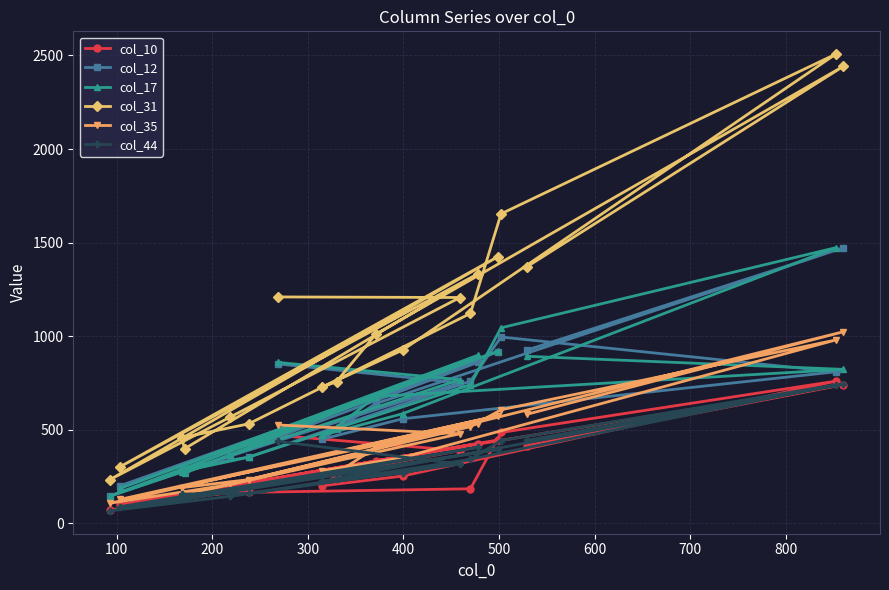

What is the average value of the col_31 series?

1063